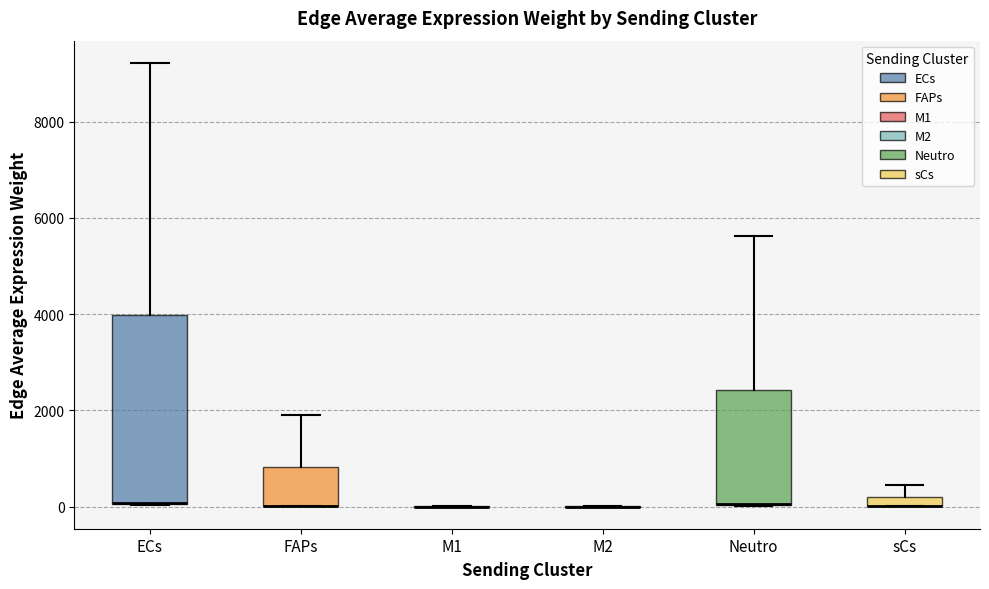

Comparing the boxes themselves (not the whiskers), which one is the tallest?

ECs